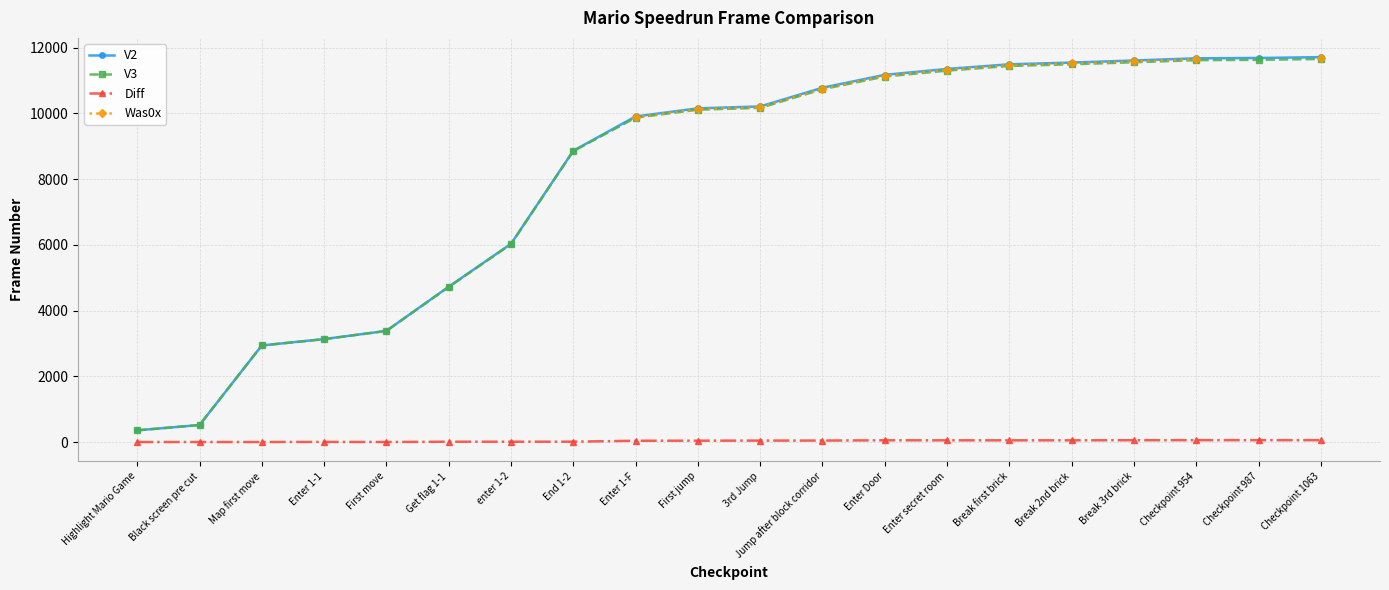

How many series are shown in this chart?

4